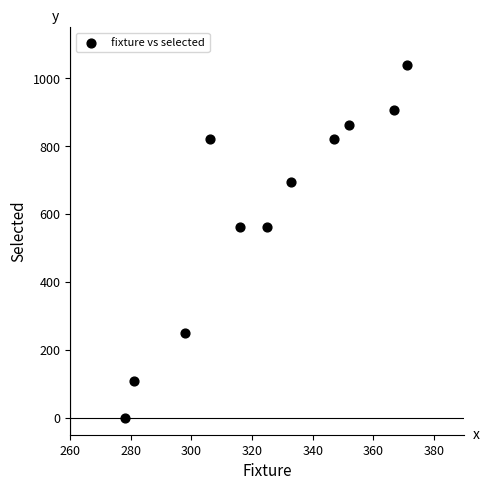

What is the average Y value?

602